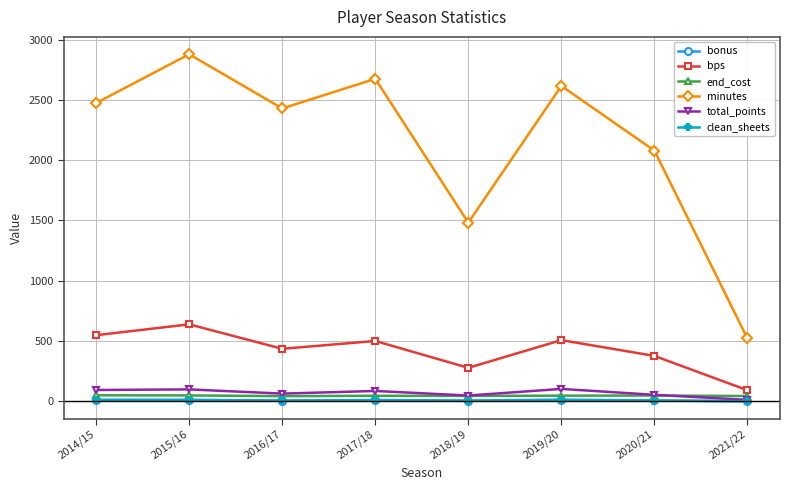

What is the difference between the maximum and minimum values in the total_points series?

91